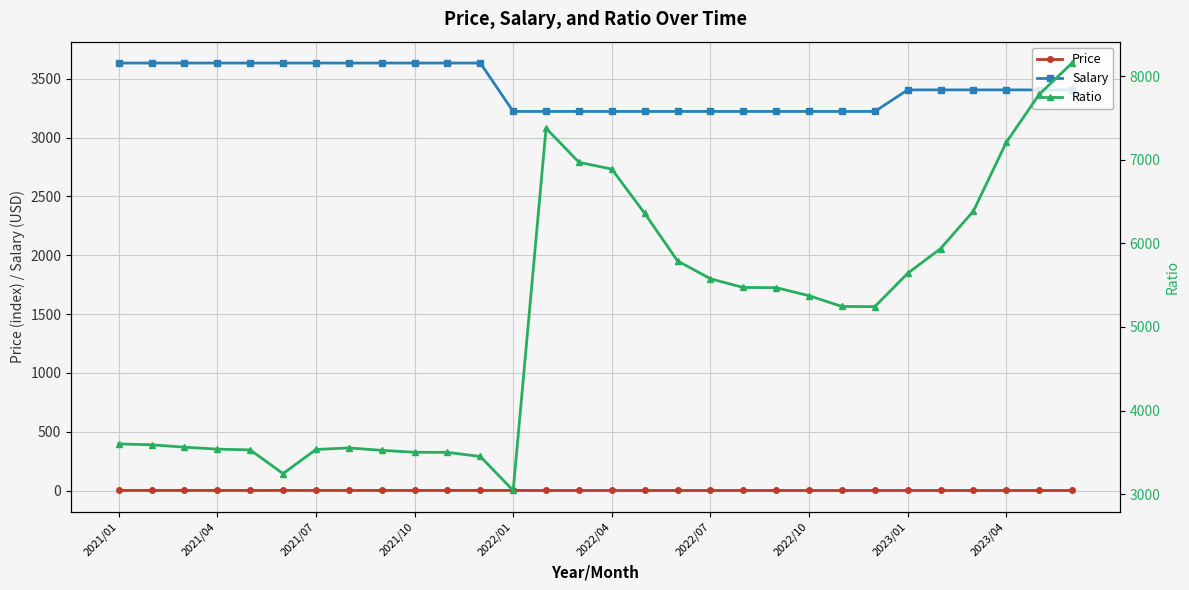

Is this an area chart (filled region under the line)?

No